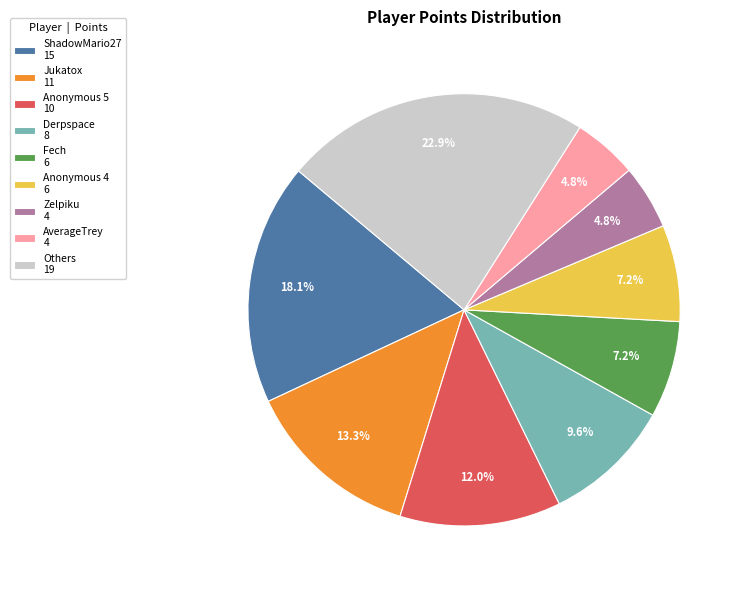

What percentage is NOT represented by Fech 6?

92.8%